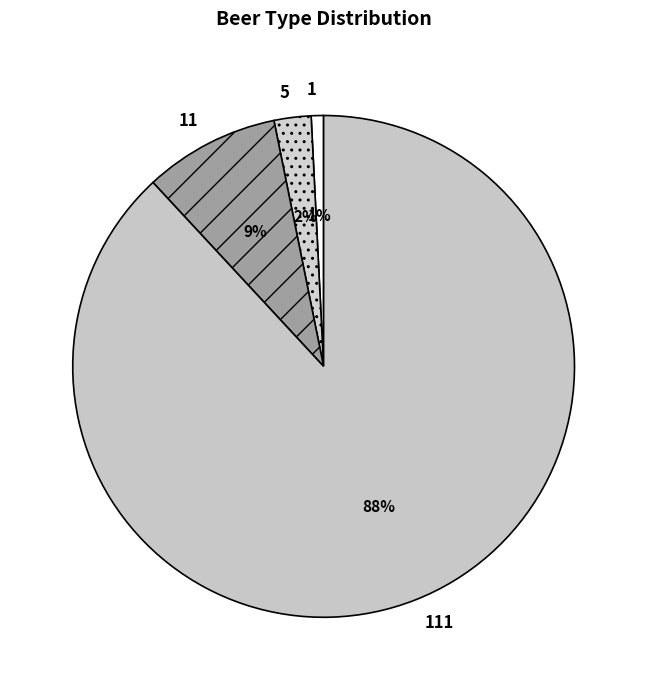

To the nearest percent, what portion does 111 represent?

88%